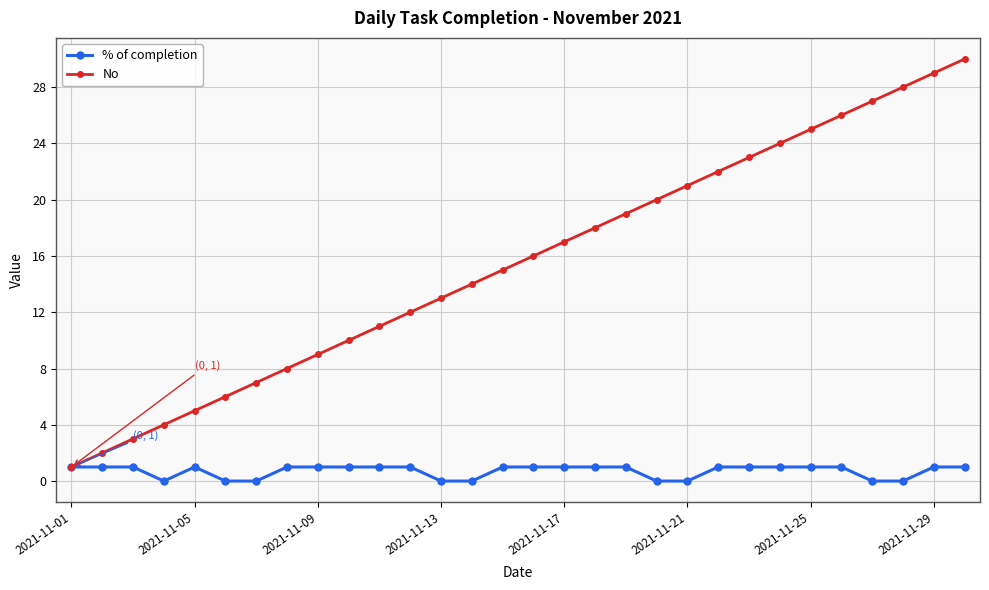

True or false: No has more than 1 points higher than both neighbors.

False